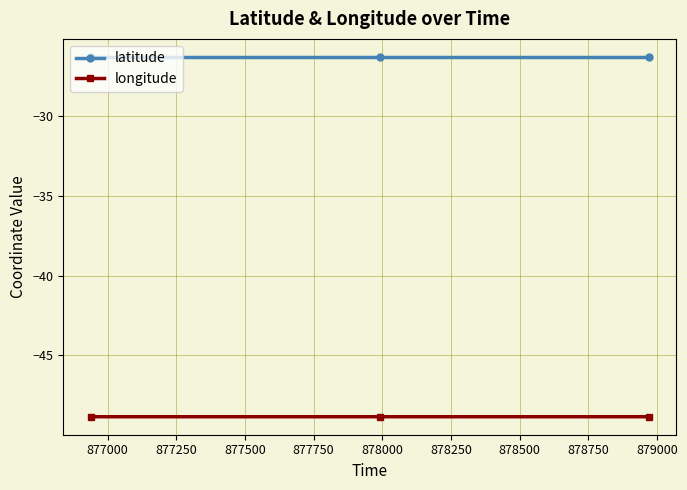

Does the chart have visible grid lines?

Yes